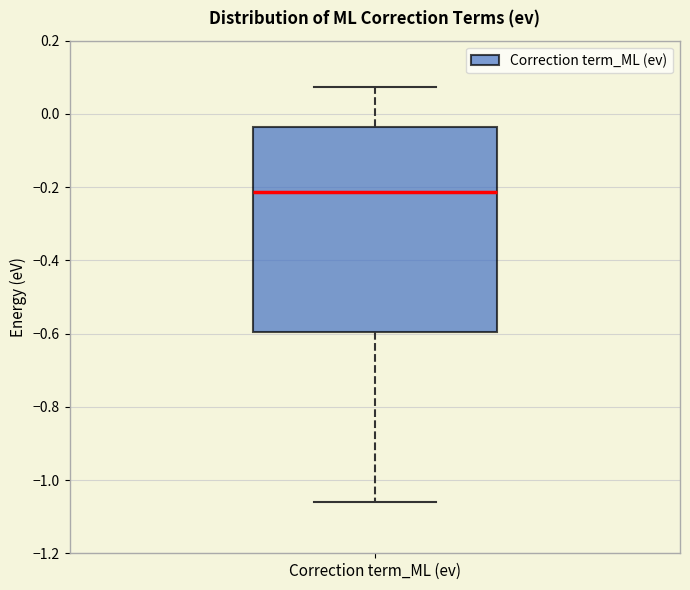

Transcribe this box plot: give where the median line is, the range the box spans, and where the two whiskers end, as read against the y-axis. The values are not printed on the chart, so give them approximately, as read against the axis.

median -0.22, box -0.60 to -0.04, whiskers -1.06 to 0.08